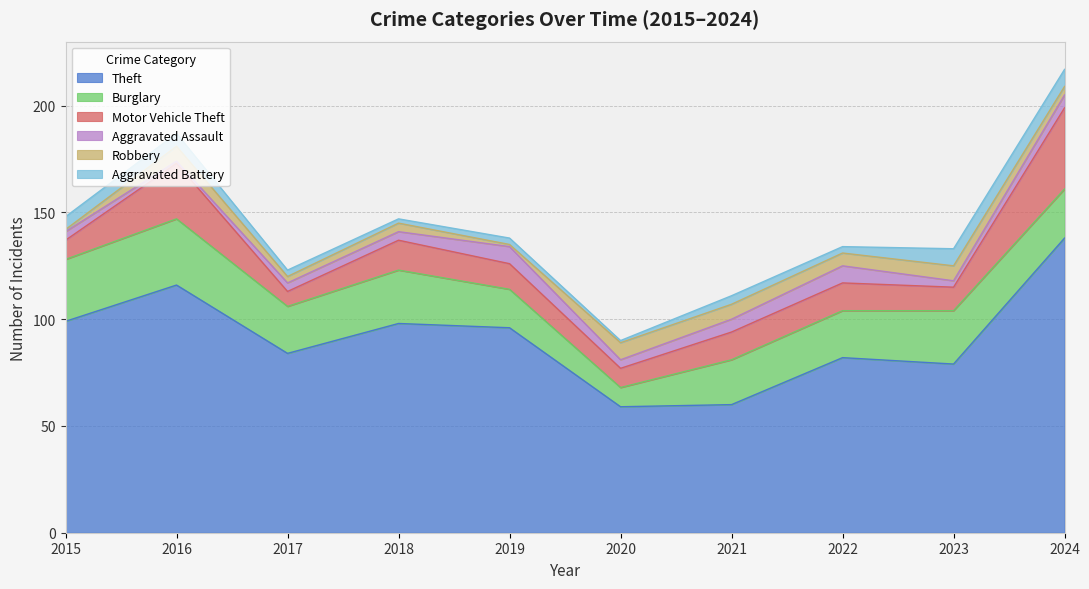

Is it true that Aggravated Battery equals 3 at 2017?

True